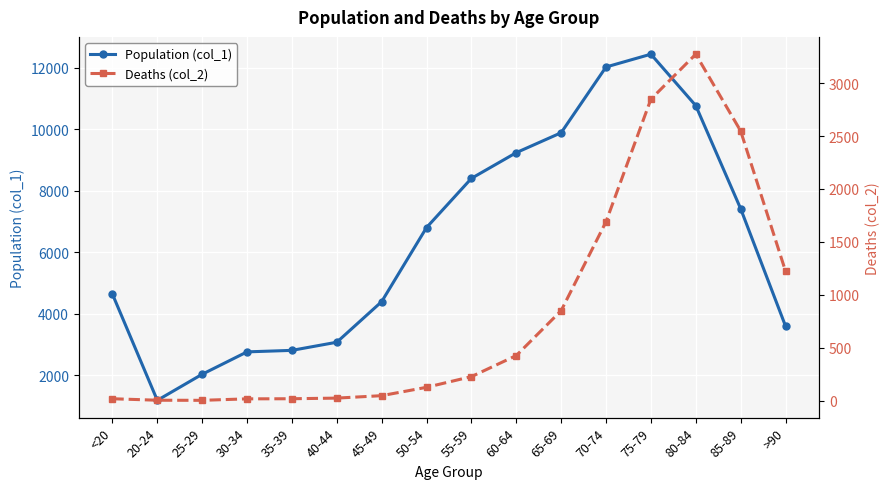

Reading left to right, transcribe all the data shown in this chart.

Population (col_1): <20=4641	20-24=1191	25-29=2038	30-34=2765	35-39=2814	40-44=3078	45-49=4396	50-54=6803	55-59=8400	60-64=9236	65-69=9883	70-74=12018	75-79=12434	80-84=10764	85-89=7417	>90=3604
Deaths (col_2): <20=18	20-24=4	25-29=3	30-34=17	35-39=18	40-44=24	45-49=47	50-54=126	55-59=227	60-64=426	65-69=850	70-74=1690	75-79=2848	80-84=3273	85-89=2548	>90=1224